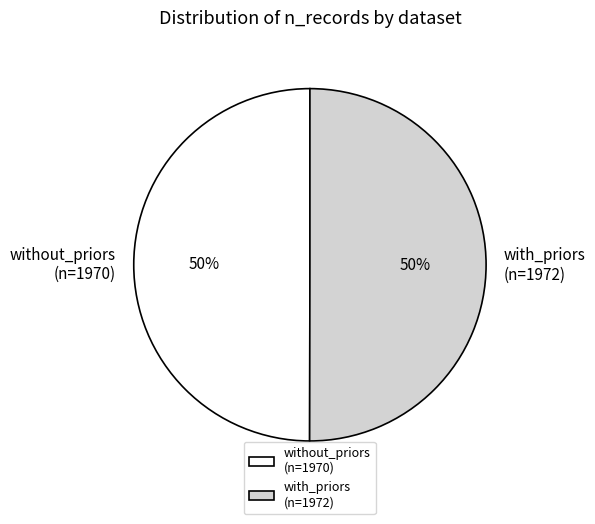

Approximately how many times larger is the value at with_priors compared to without_priors?

1.0